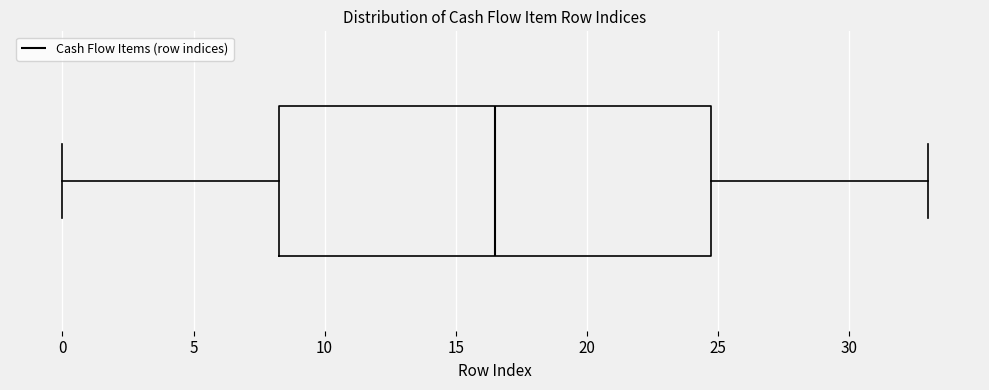

Transcribe this box plot: give where the median line is, the range the box spans, and where the two whiskers end, as read against the x-axis. The values are not printed on the chart, so give them approximately, as read against the axis.

median 16.5, box 8.5 to 25.0, whiskers 0.0 to 33.0